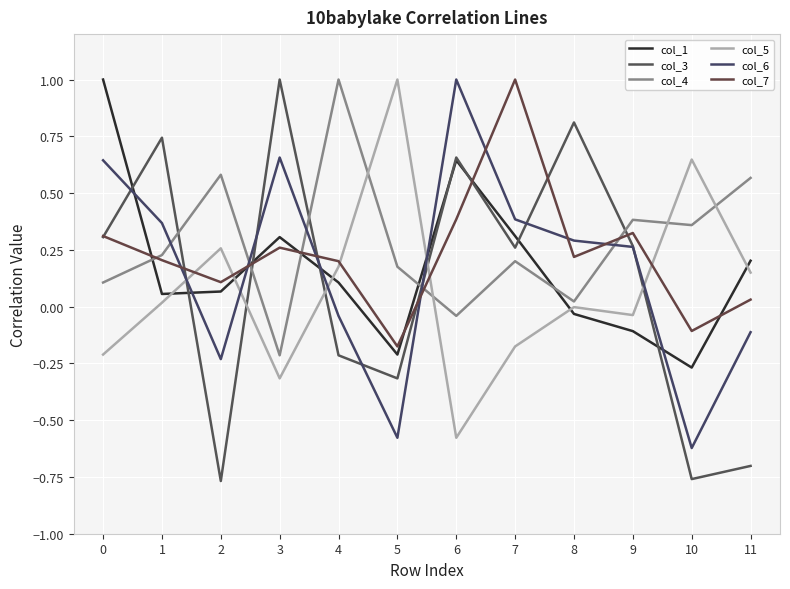

Does the chart display data point markers on the line(s)?

No